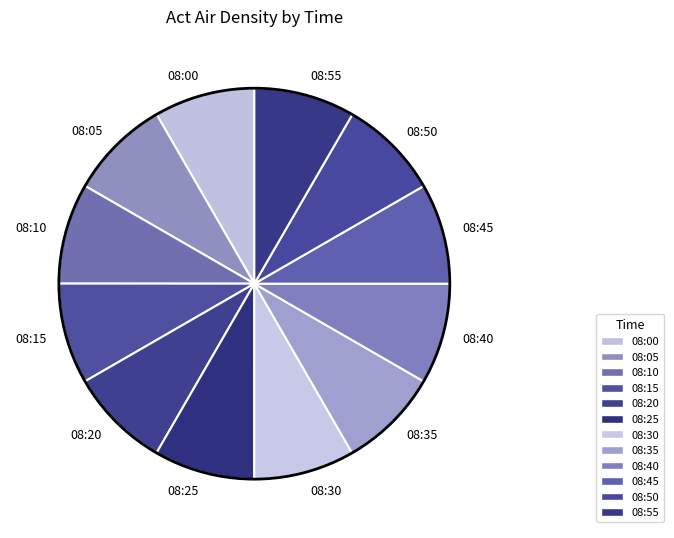

Do 08:20 and 08:05 together represent more than half of the pie?

No